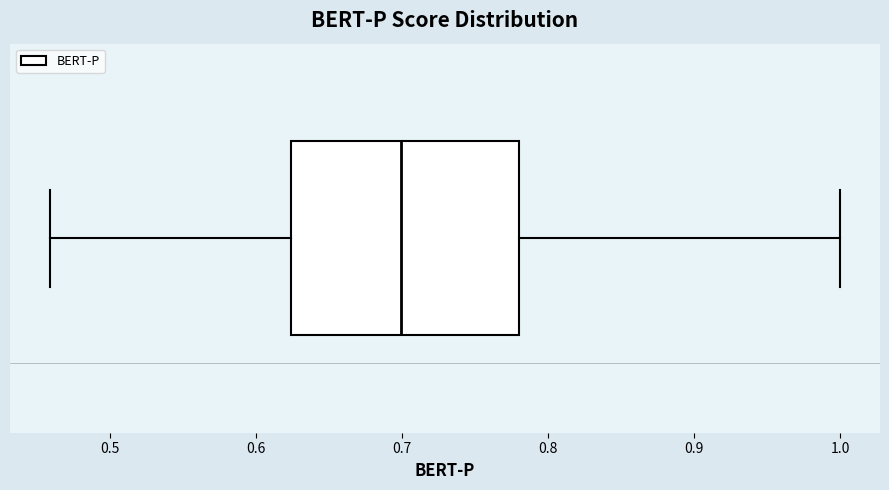

Transcribe this box plot: give where the median line is, the range the box spans, and where the two whiskers end, as read against the x-axis. The values are not printed on the chart, so give them approximately, as read against the axis.

median 0.70, box 0.62 to 0.78, whiskers 0.46 to 1.00